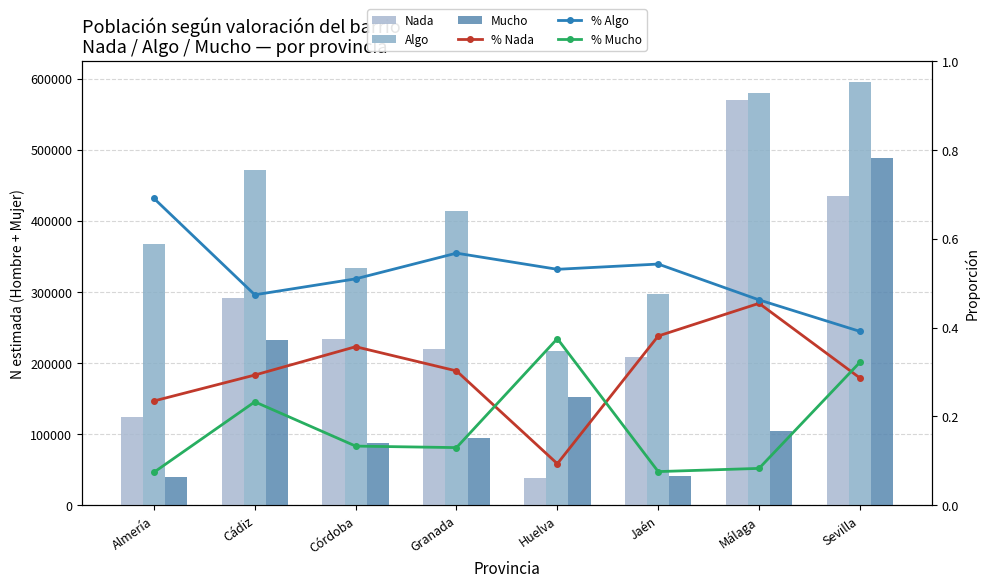

How many values in the Nada series are below 233241?

4